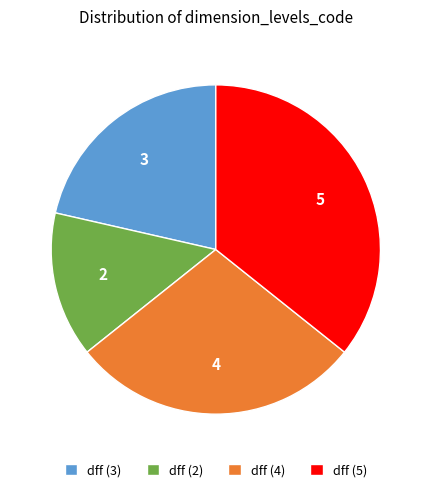

Does any single category account for the majority?

No